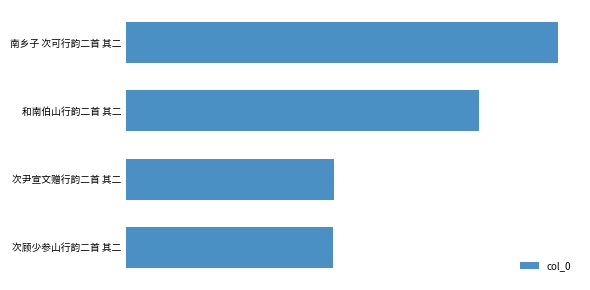

Count the number of data series in this chart.

1